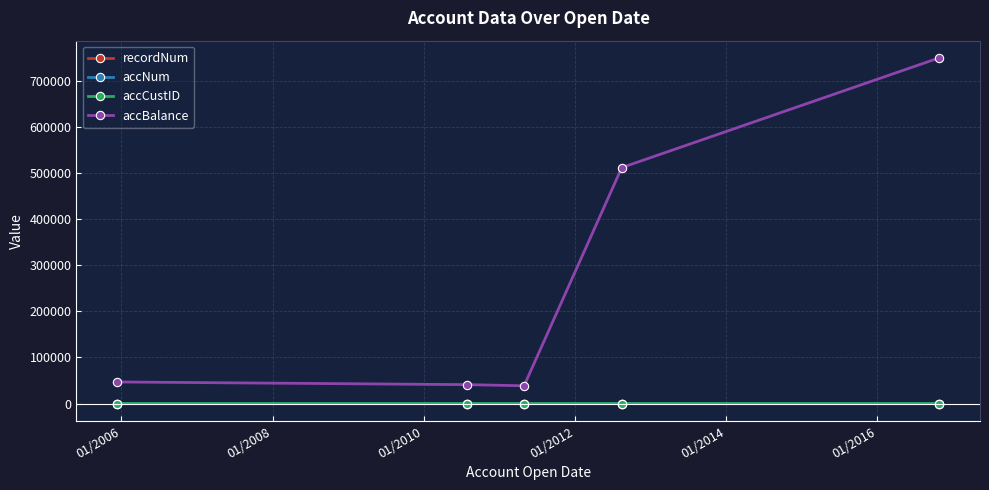

How many lines are shown in the chart?

4